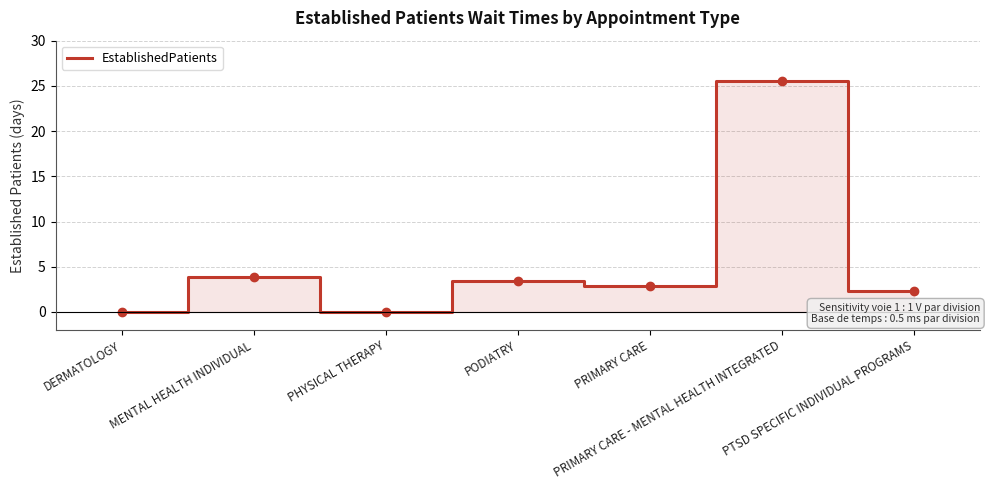

How many series are shown in this chart?

1